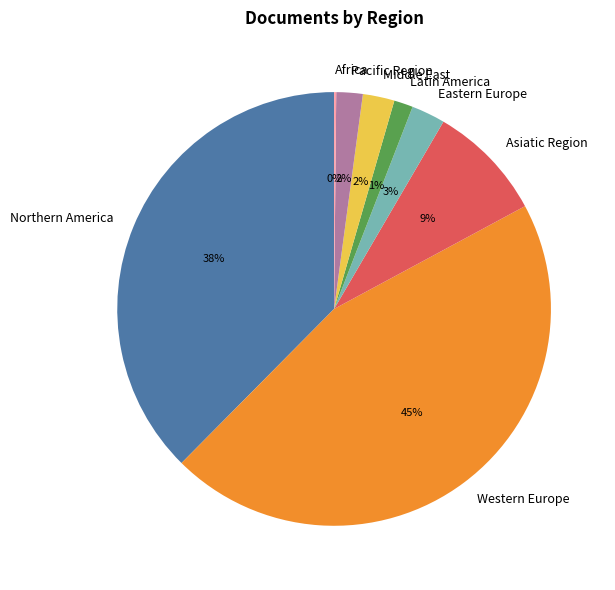

Combined, do Eastern Europe and Latin America account for over 50%?

No